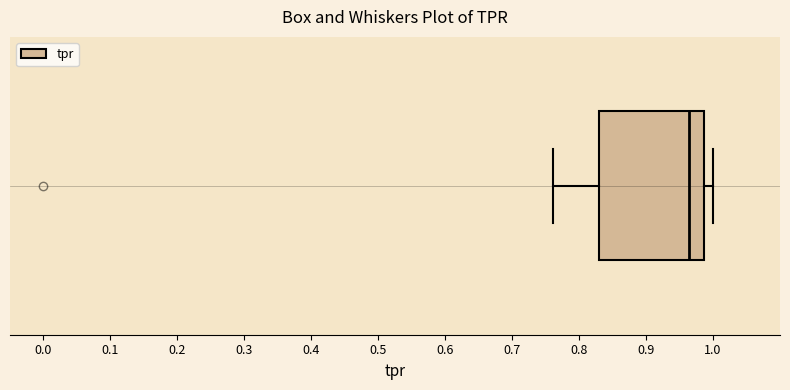

Where is the right edge of the box on the x-axis? The values are not printed on the chart, so give them approximately, as read against the axis.

0.99